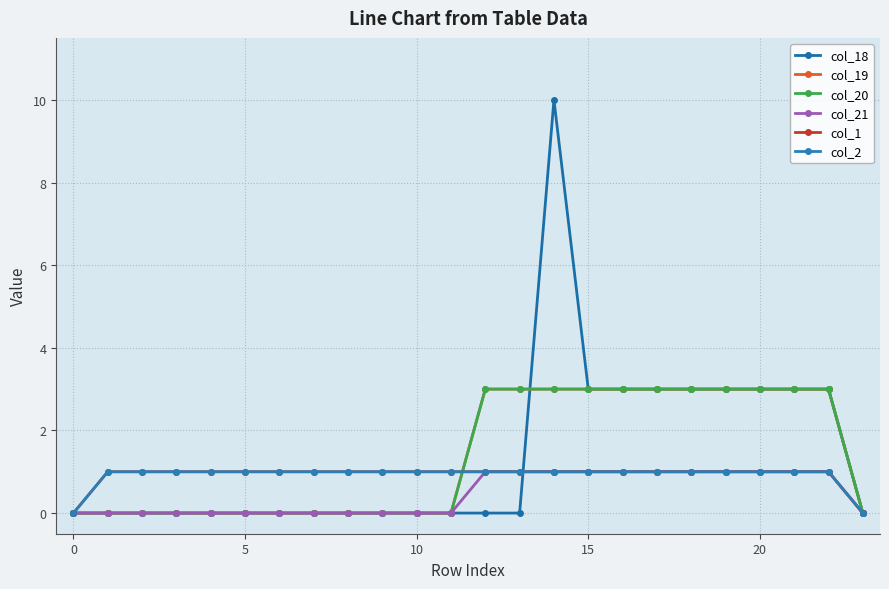

Count the col_18 values in the range 0 to 3.

23